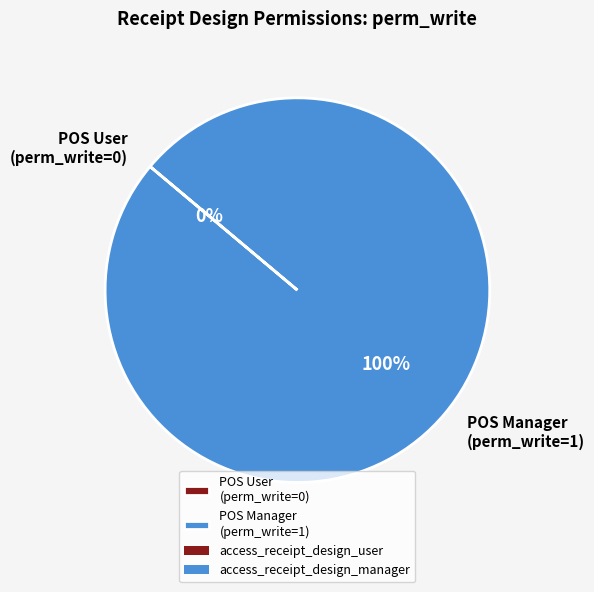

To the nearest percent, what percentage of the pie is access_receipt_design_manager?

100%